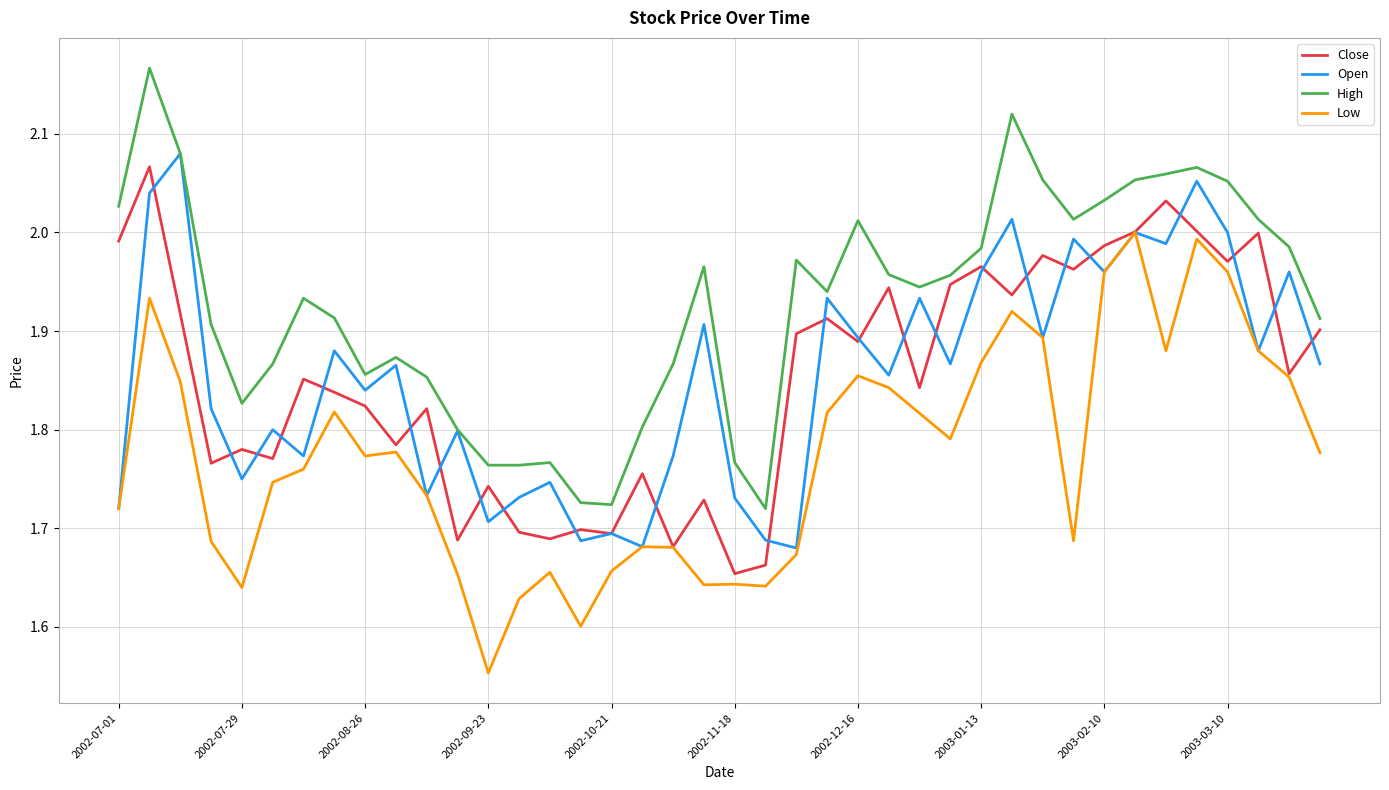

In Low, how many points are lower than both neighbors (excluding endpoints)?

9